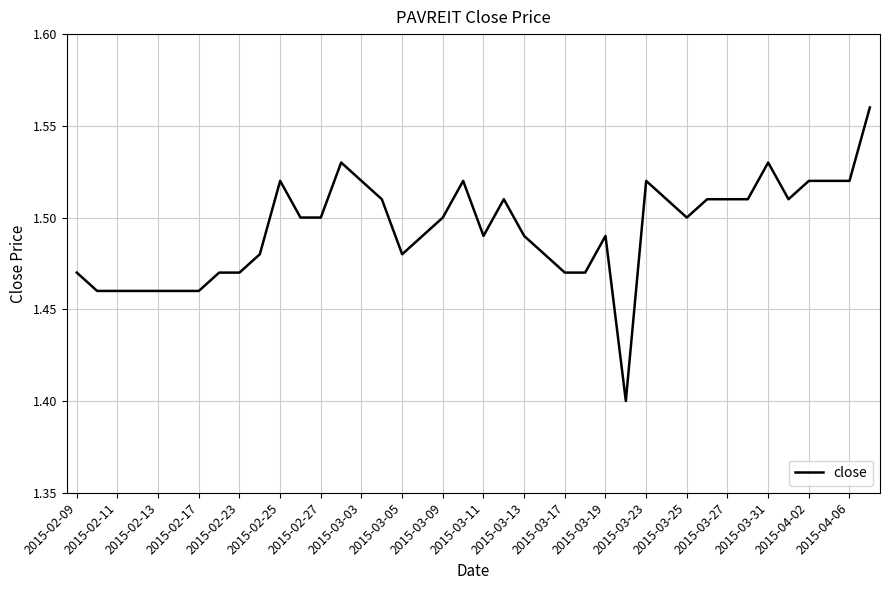

What is the smallest value displayed?

1.4